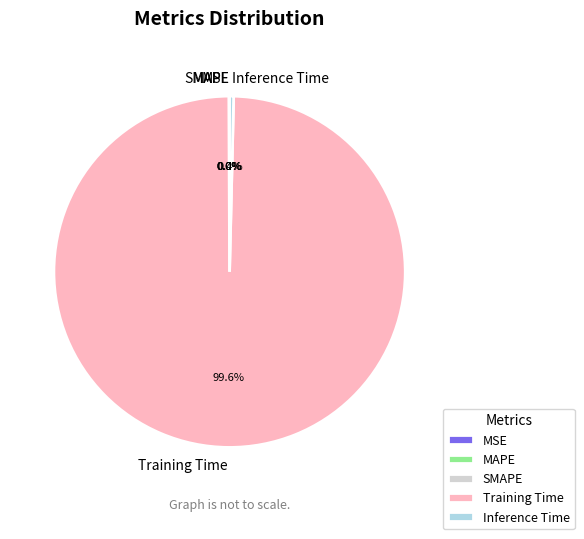

Which category has the biggest portion of the pie?

Training Time